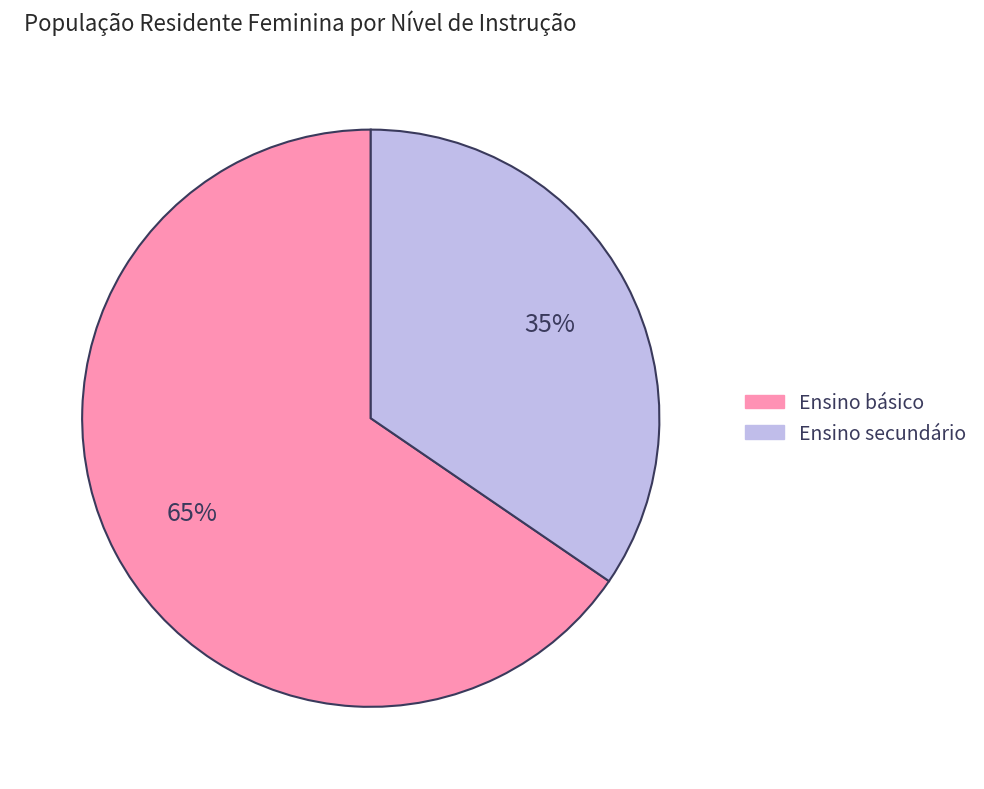

Which category accounts for the majority?

Ensino básico